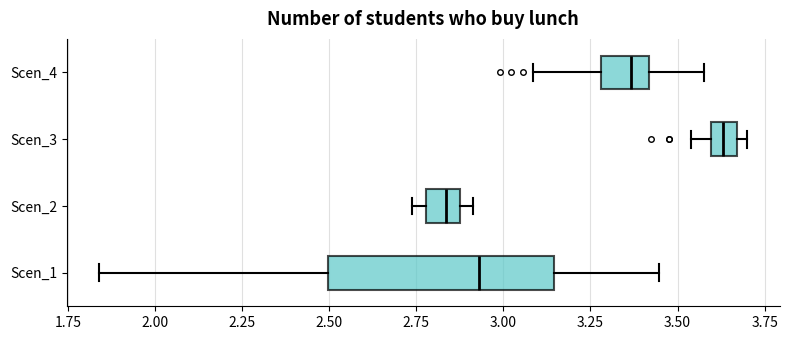

Comparing the boxes themselves (not the whiskers), which one is the widest?

Scen_1